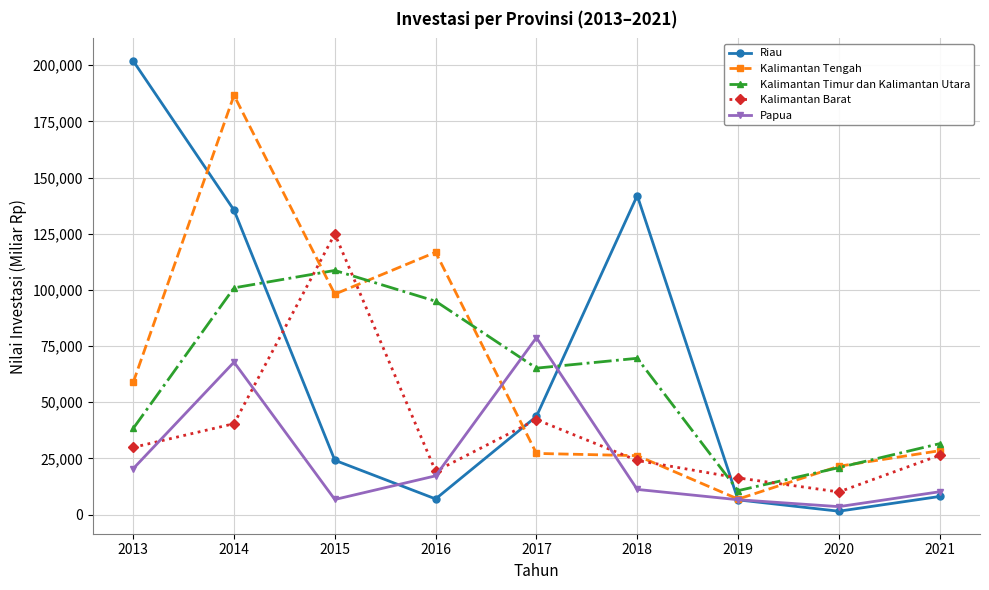

Where does the Papua series first go above 11212?

2013